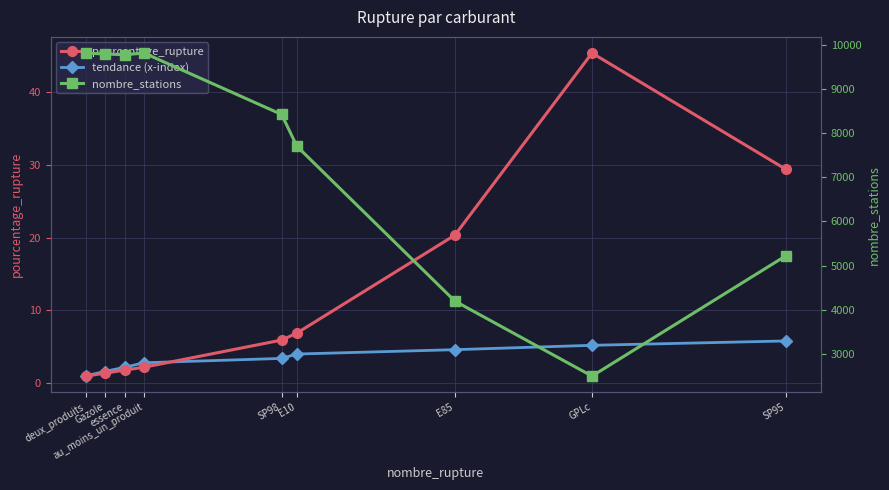

Between which two adjacent categories do tendance (x-index) and pourcentage_rupture first intersect?

au_moins_un_produit and SP98